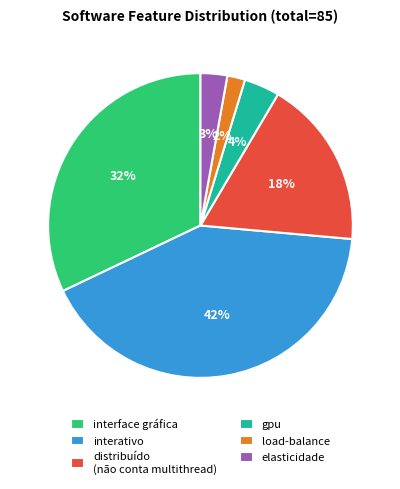

To the nearest percent, what percentage of the pie is gpu?

4%